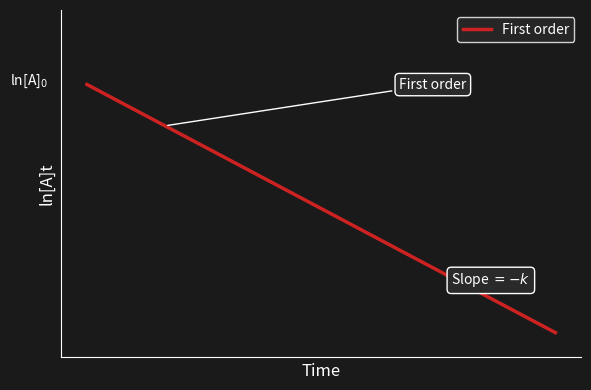

Does the chart display data point markers on the line(s)?

No